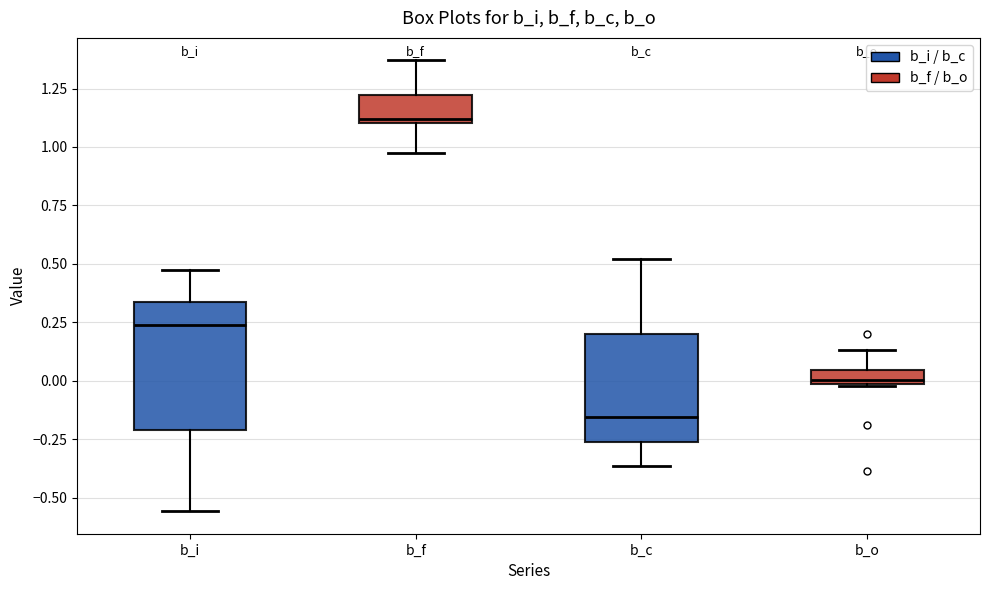

Which box has the highest median line?

b_f